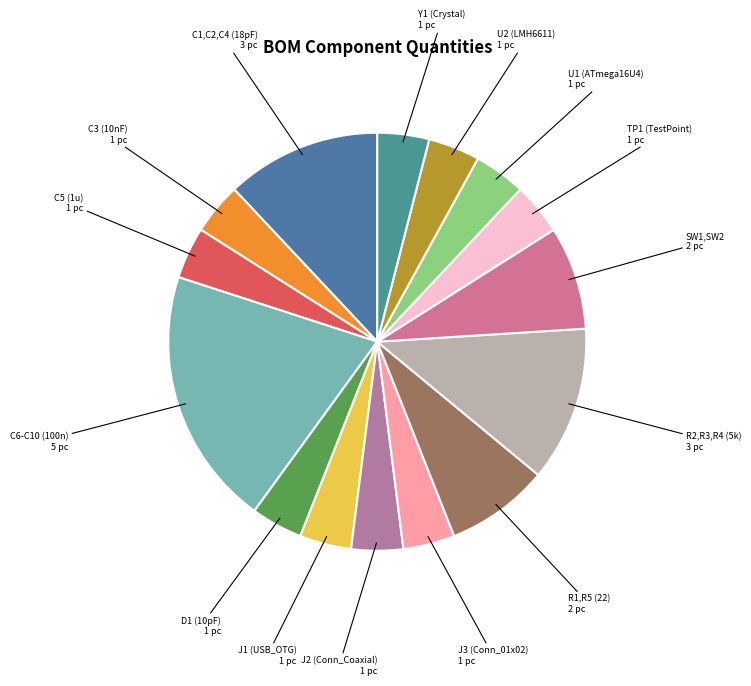

Which has a higher value, C6-C10 (100n) or C5 (1u)?

C6-C10 (100n)